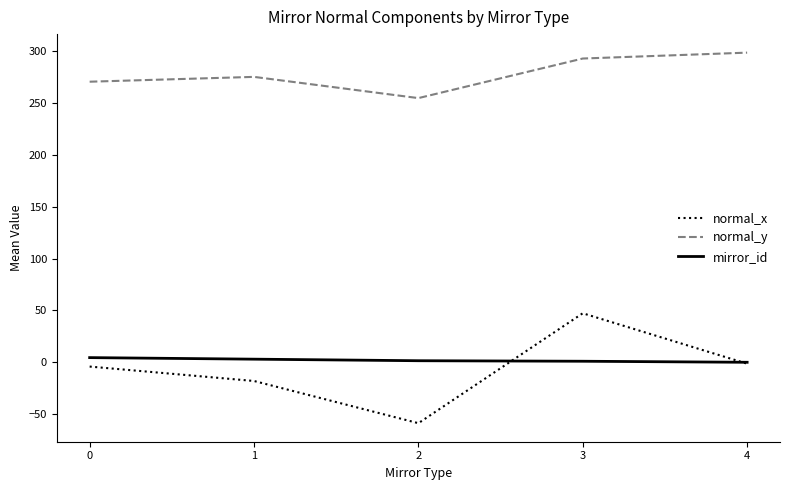

Which series has the largest total across all categories?

normal_y